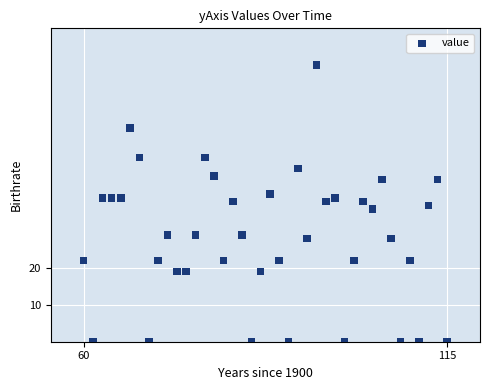

What is the range of Y values (max minus min)?

75